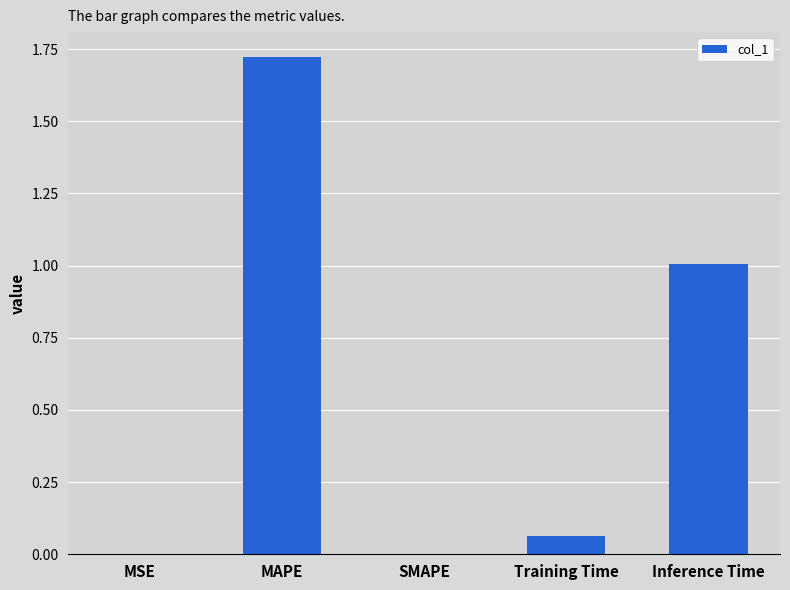

What is the sum of all values?

2.8